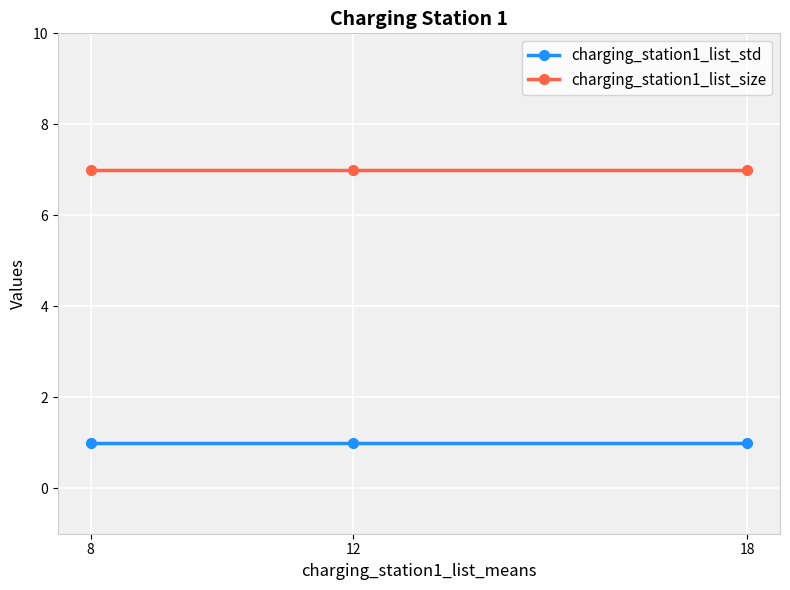

What is the spread (max minus min) of values at 12?

6